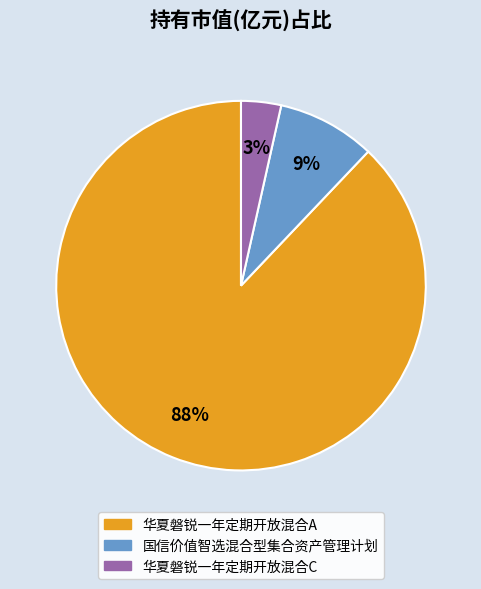

Rank the categories by value from highest to lowest.

华夏磐锐一年定期开放混合A, 国信价值智选混合型集合资产管理计划, 华夏磐锐一年定期开放混合C